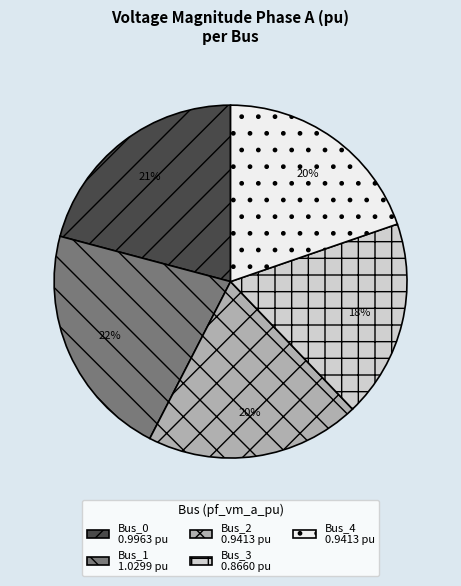

Does Bus_4 represent more than half of the total?

No